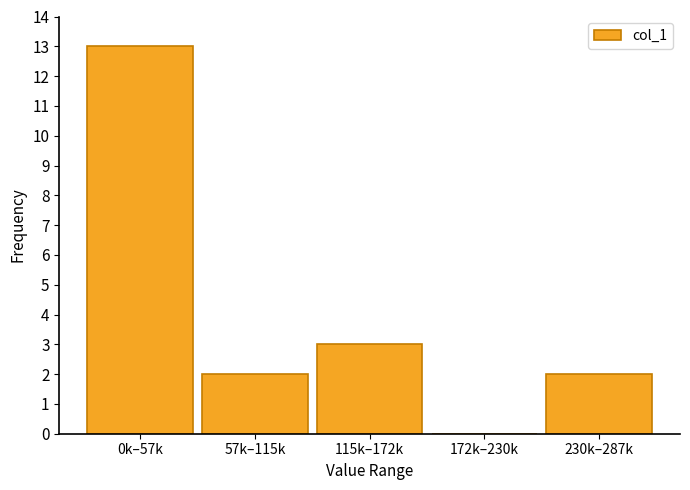

Reading right to left, list all the values displayed in this chart.

230k–287k=2	172k–230k=0	115k–172k=3	57k–115k=2	0k–57k=13